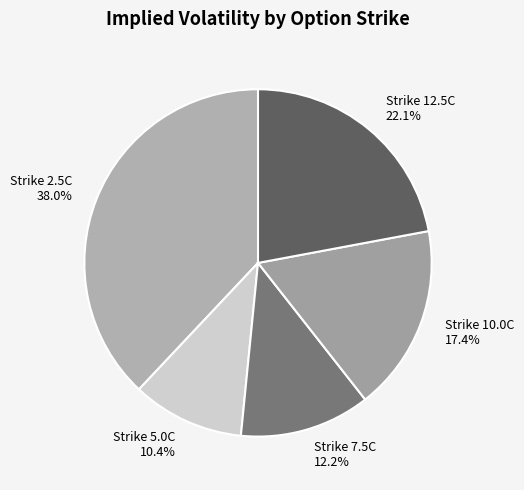

Count the number of slices in the pie.

5